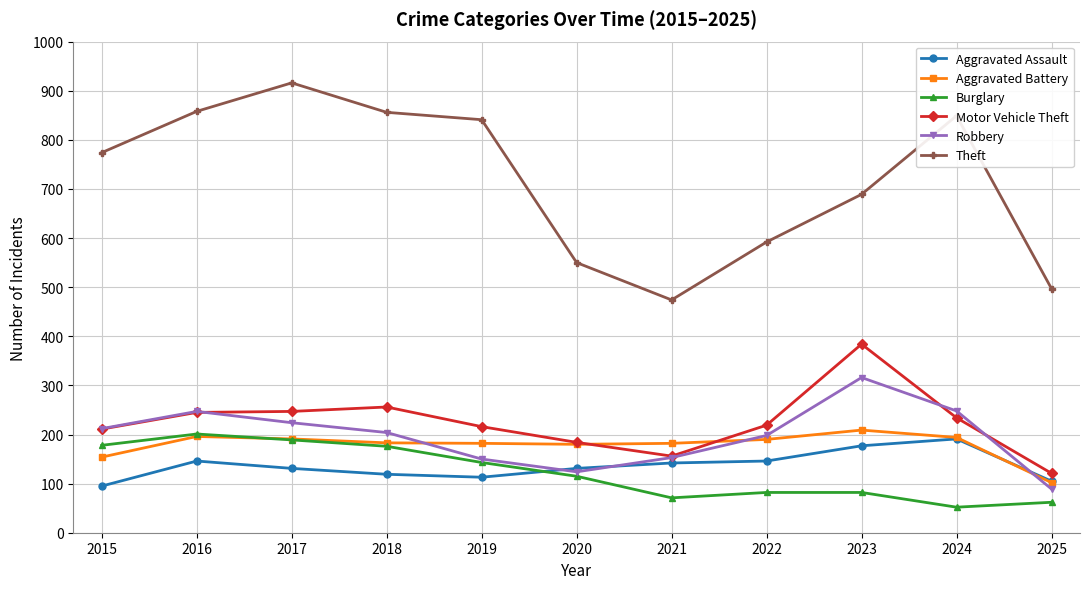

In Robbery, how many points are higher than both neighbors (excluding endpoints)?

2